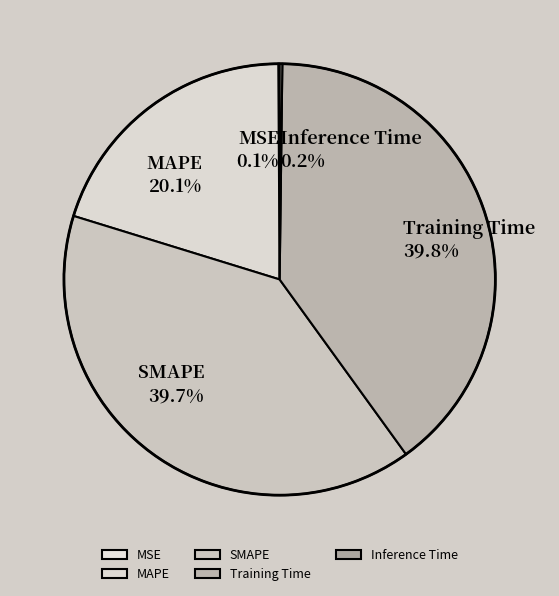

Does Training Time account for over 50% of the chart?

No